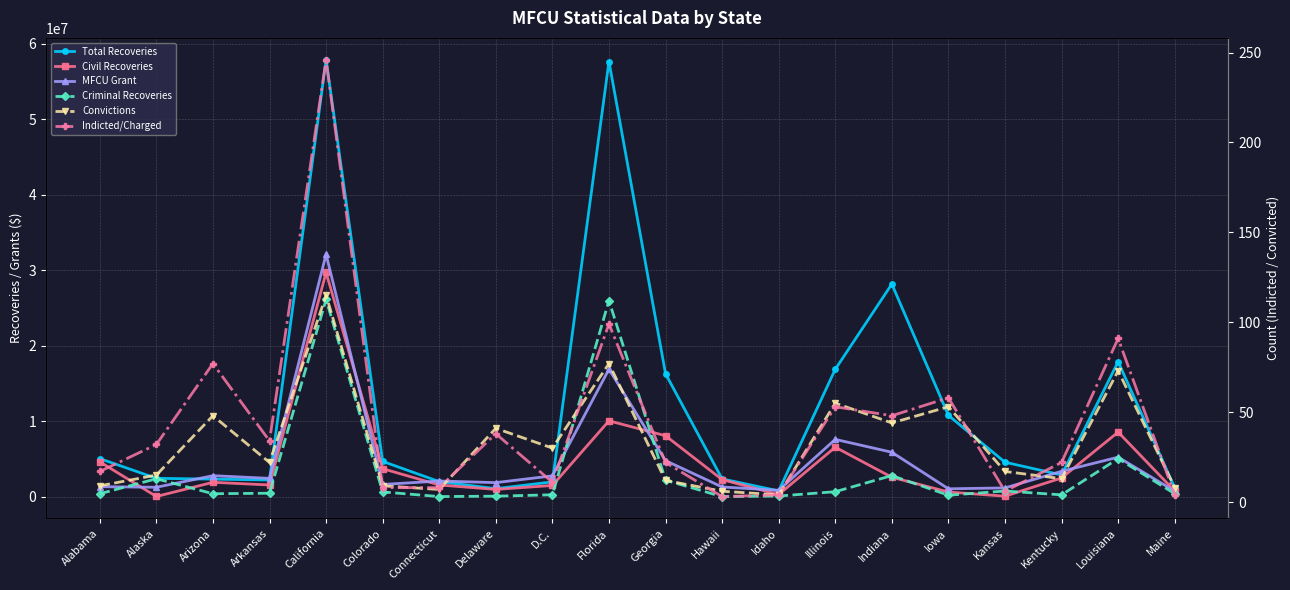

At Iowa, list the series in order from smallest to largest.

Convictions, Indicted/Charged, Criminal Recoveries, Civil Recoveries, MFCU Grant, Total Recoveries